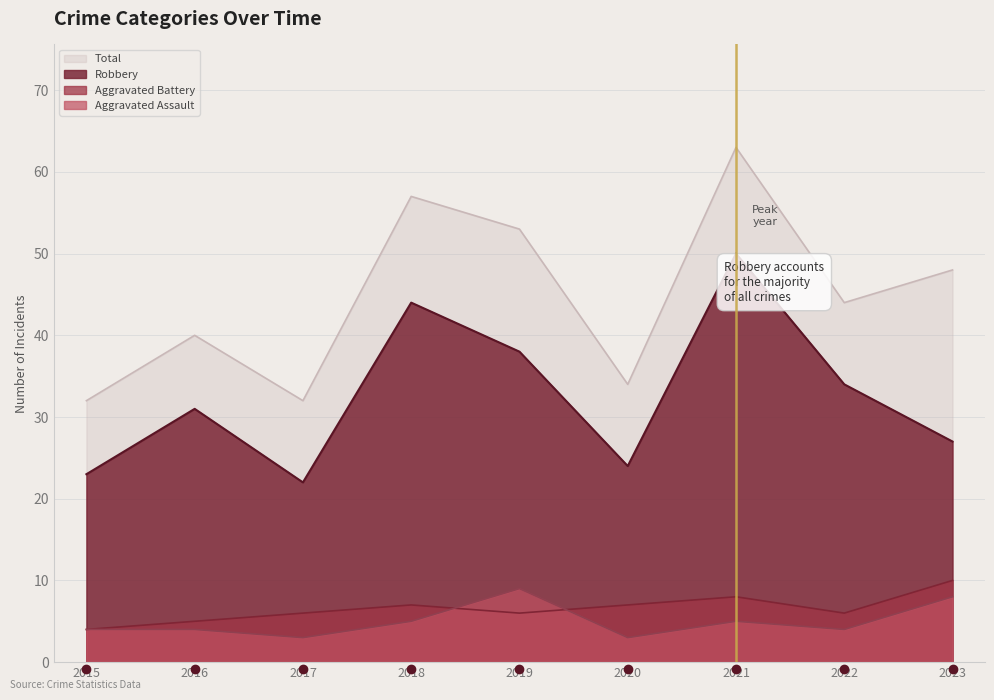

The Aggravated Assault series shows 7 at 2015. True or false?

False